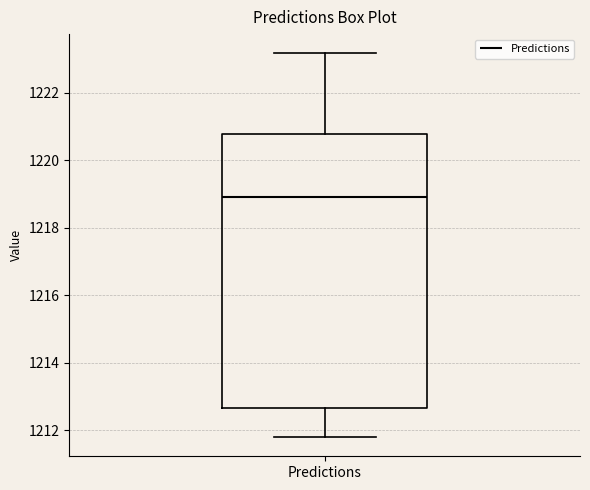

Where does the upper whisker of the box for Predictions end on the y-axis? The values are not printed on the chart, so give them approximately, as read against the axis.

1223.2